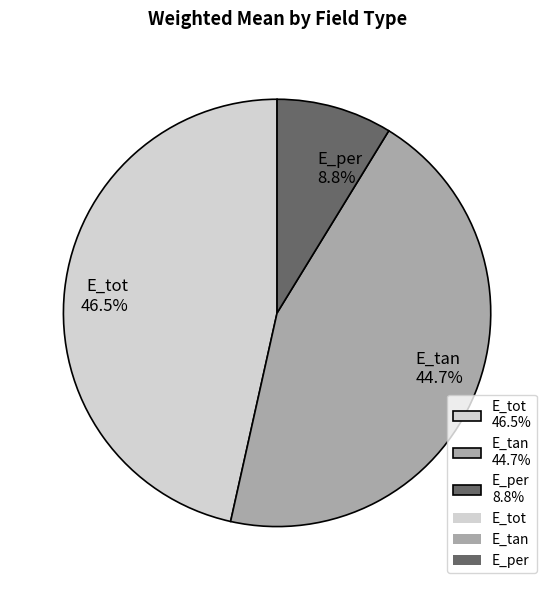

What percentage is the E_tan slice, to the nearest percent?

45%